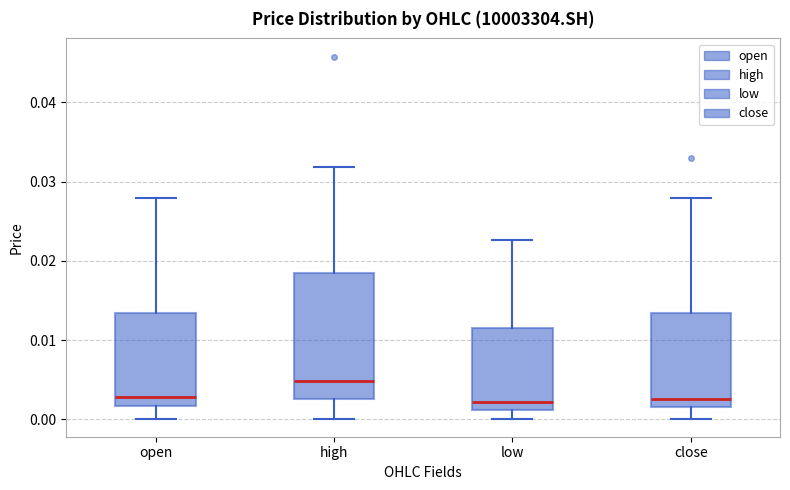

Comparing the boxes themselves (not the whiskers), which one is the tallest?

high